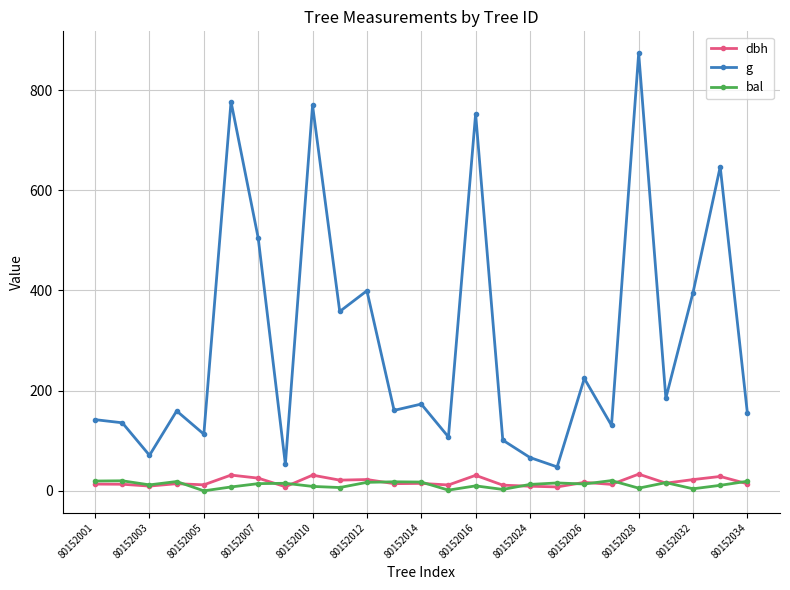

Which series has the widest spread of values?

g